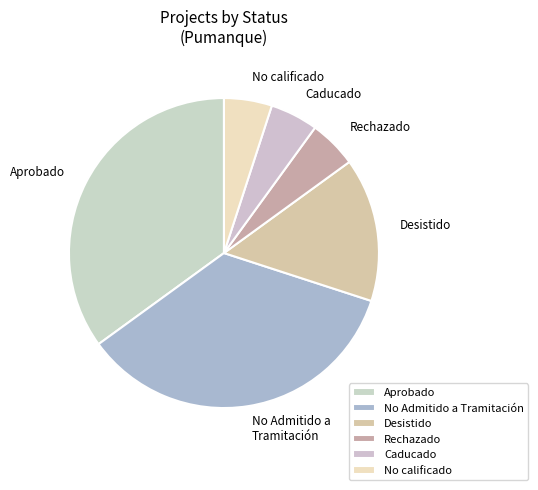

Between Rechazado and No Admitido a Tramitación, which is larger?

No Admitido a Tramitación